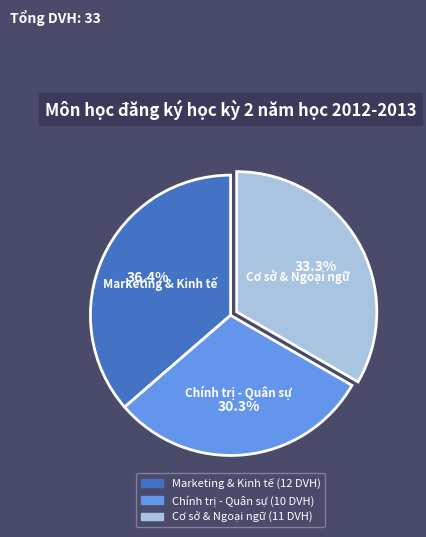

Does any single category account for the majority?

No